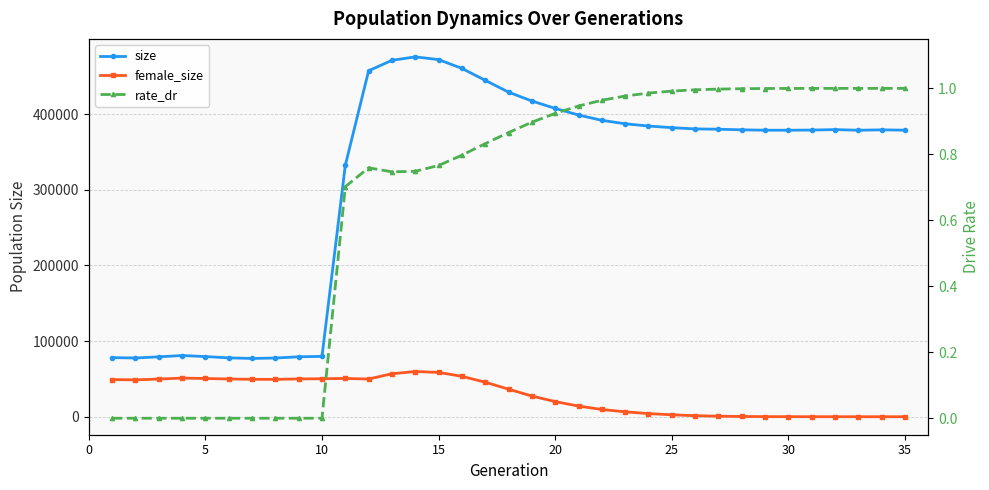

Reading right to left, list all the values displayed in this chart.

size: 378735.0	379175.0	378668.0	379503.0	378894.0	378670.0	378701.0	379198.0	380020.0	380397.0	382047.0	384221.0	387217.0	391725.0	398776.0	407499.0	417268.0	428998.0	444616.0	460379.0	472018.0	475614.0	471084.0	457267.0	332401.0	79748.0	79229.0	77600.0	77022.0	77818.0	79518.0	80908.0	79182.0	77636.0	78143.0
female_size: 0.0	1.0	4.0	12.0	25.0	76.0	147.0	341.0	735.0	1378.0	2518.0	4151.0	6441.0	9597.0	14071.0	19992.0	27352.0	36425.0	45612.0	53404.0	58582.0	59738.0	56813.0	49865.0	50551.0	50202.0	49982.0	49361.0	49453.0	49878.0	50532.0	51073.0	49796.0	48740.0	49053.0
rate_dr: 1.0	1.0	1.0	1.0	1.0	1.0	1.0	1.0	1.0	1.0	1.0	1.0	1.0	1.0	0.9	0.9	0.9	0.9	0.8	0.8	0.8	0.7	0.7	0.8	0.7	0.0	0.0	0.0	0.0	0.0	0.0	0.0	0.0	0.0	0.0